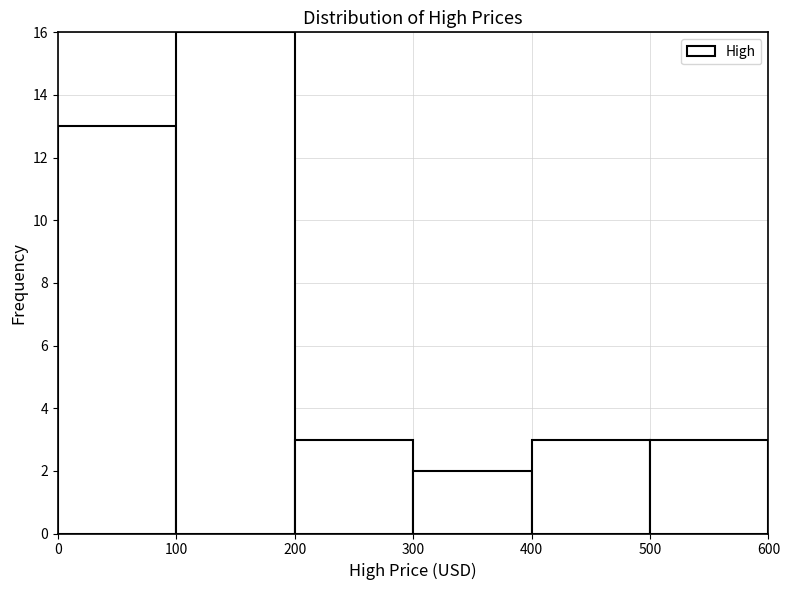

What is the height of the bar covering 200 to 300 on the x-axis? The values are not printed on the chart, so give them approximately, as read against the axis.

3